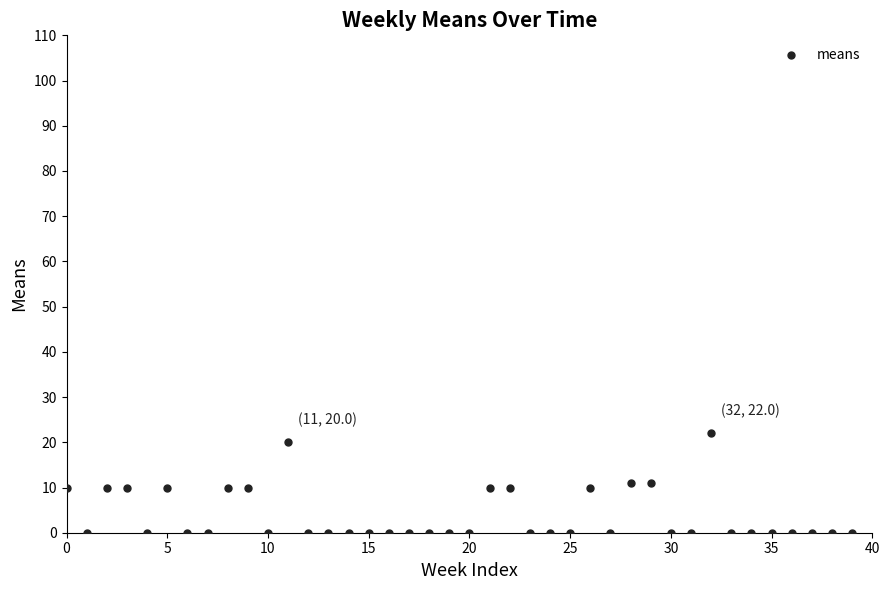

What is the range of Y values (max minus min)?

22